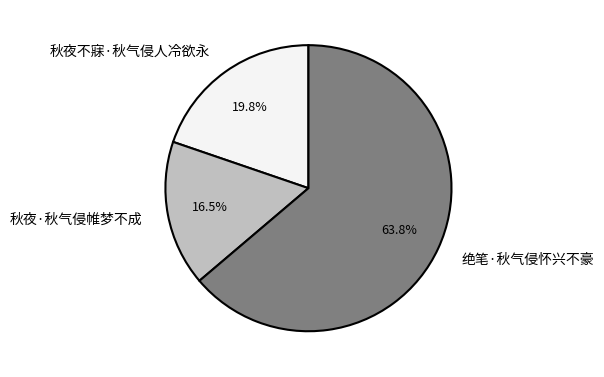

Which has a higher value, 秋夜·秋气侵帷梦不成 or 绝笔·秋气侵怀兴不豪?

绝笔·秋气侵怀兴不豪